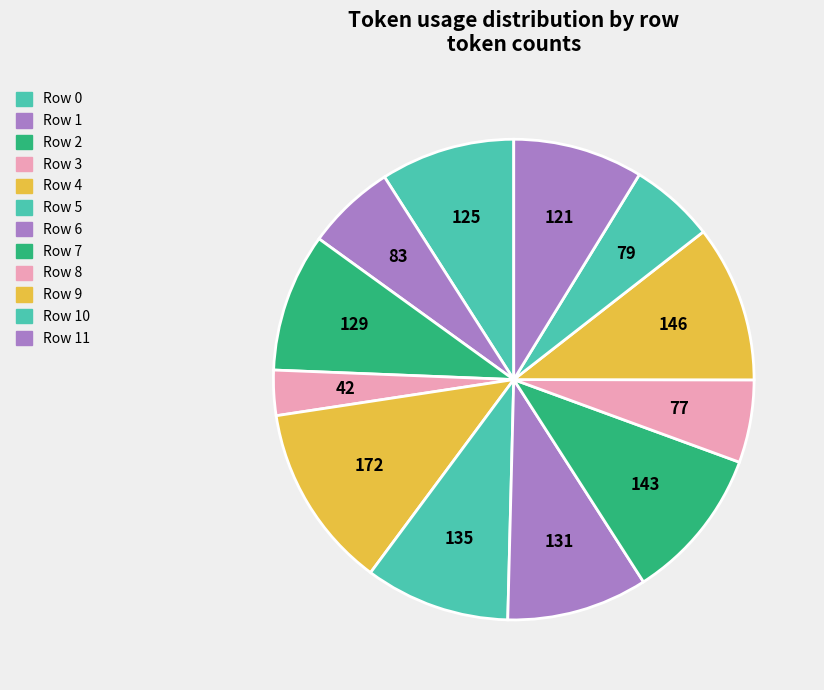

Count the number of slices in the pie.

12